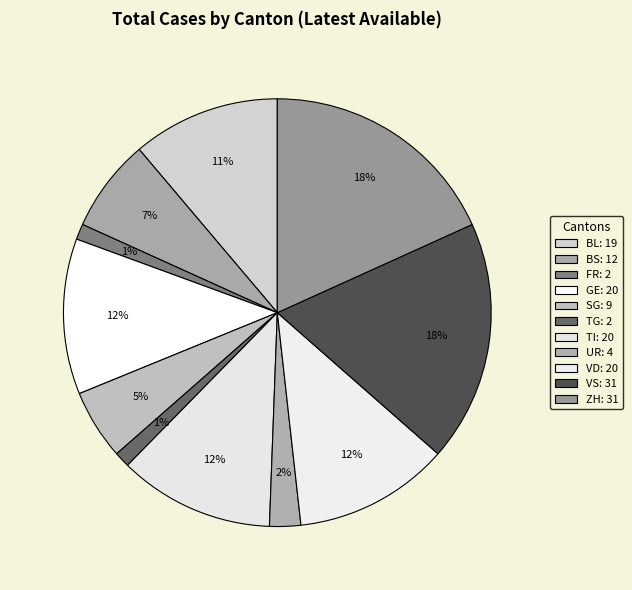

How many segments does this pie chart have?

11